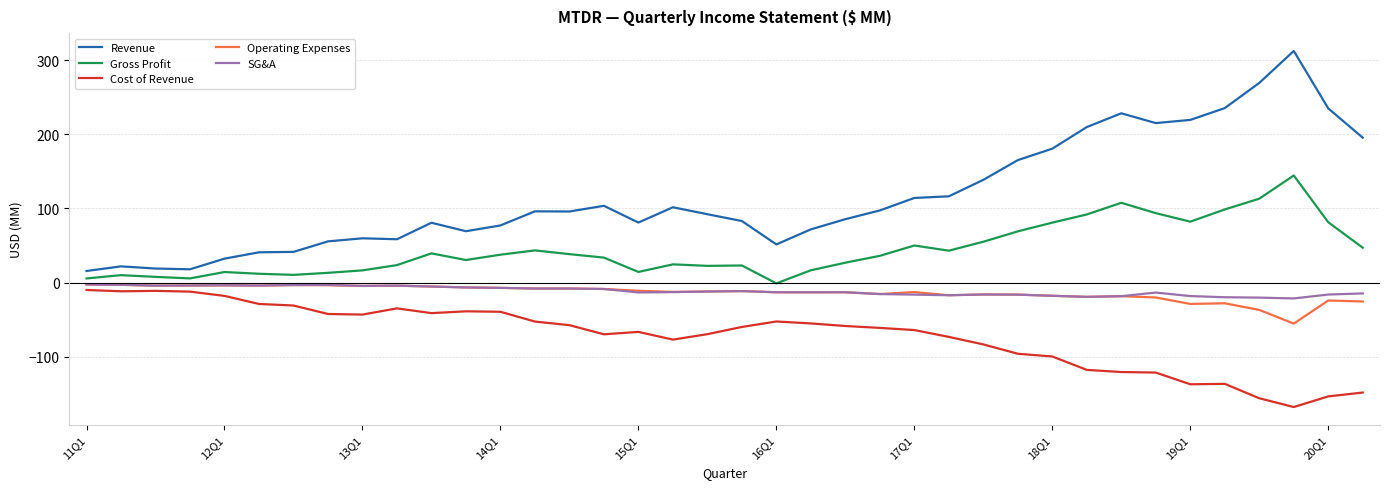

True or false: Gross Profit has more than 2 interior local peaks.

True